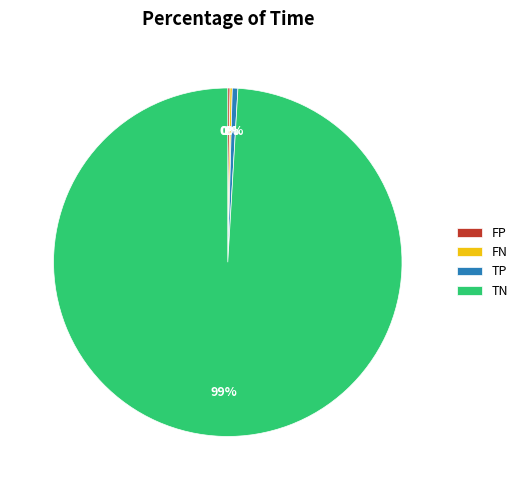

Does any single category account for the majority?

Yes